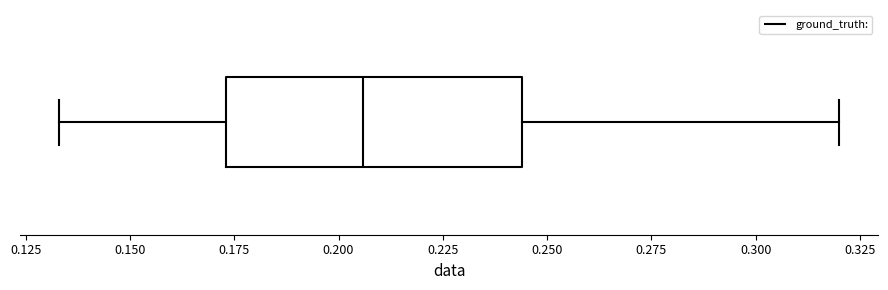

Transcribe this box plot: give where the median line is, the range the box spans, and where the two whiskers end, as read against the x-axis. The values are not printed on the chart, so give them approximately, as read against the axis.

median 0.205, box 0.175 to 0.245, whiskers 0.135 to 0.320